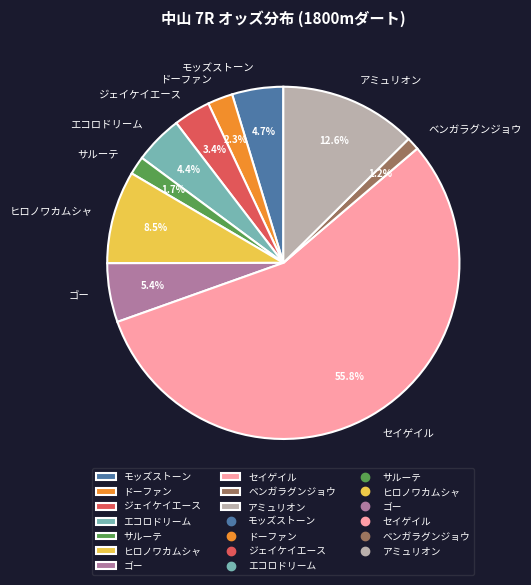

What is the largest slice in the pie chart?

セイゲイル